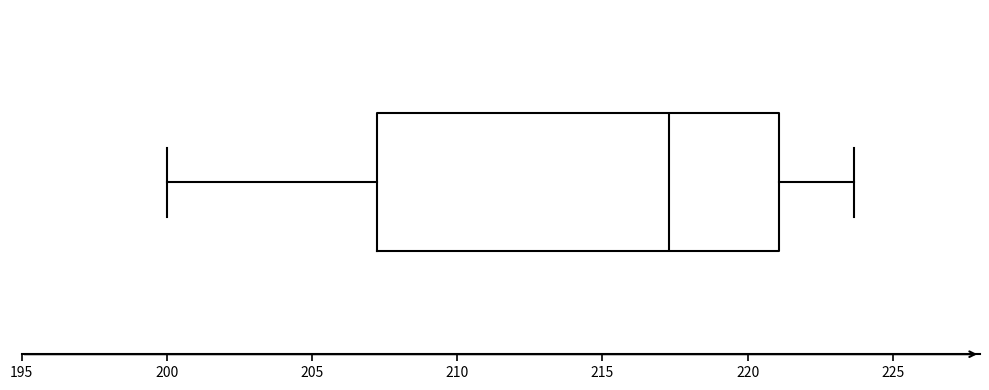

Transcribe this box plot: give where the median line is, the range the box spans, and where the two whiskers end, as read against the x-axis. The values are not printed on the chart, so give them approximately, as read against the axis.

median 217.5, box 207.0 to 221.0, whiskers 200.0 to 223.5